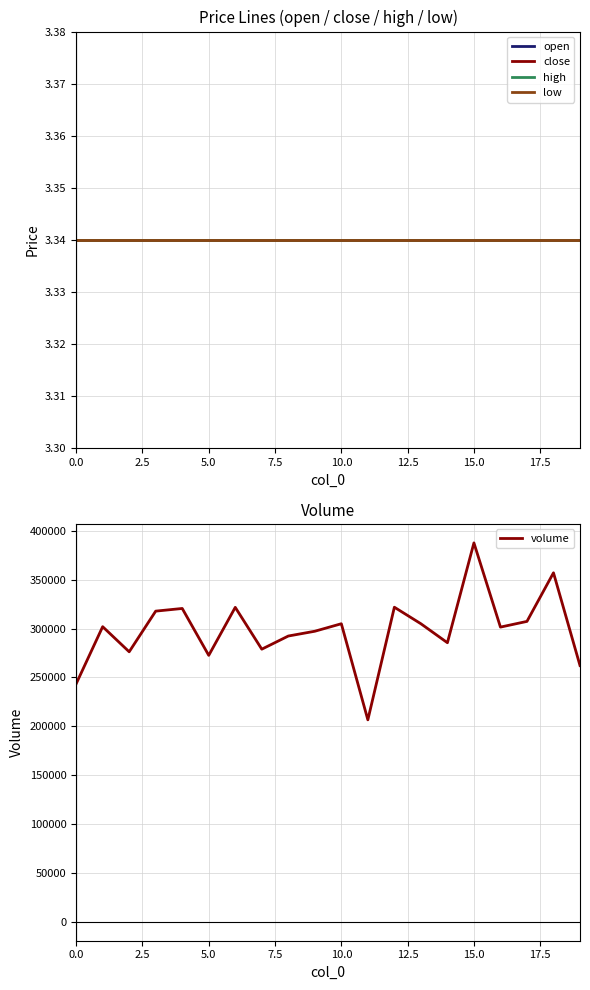

What is the label of the 6th point from the right?

14